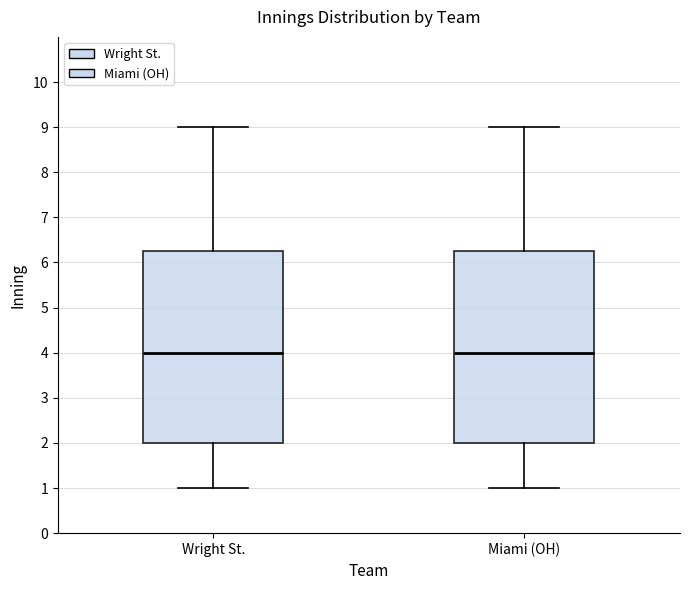

Where is the lower edge of the box for Miami (OH) on the y-axis? The values are not printed on the chart, so give them approximately, as read against the axis.

2.0